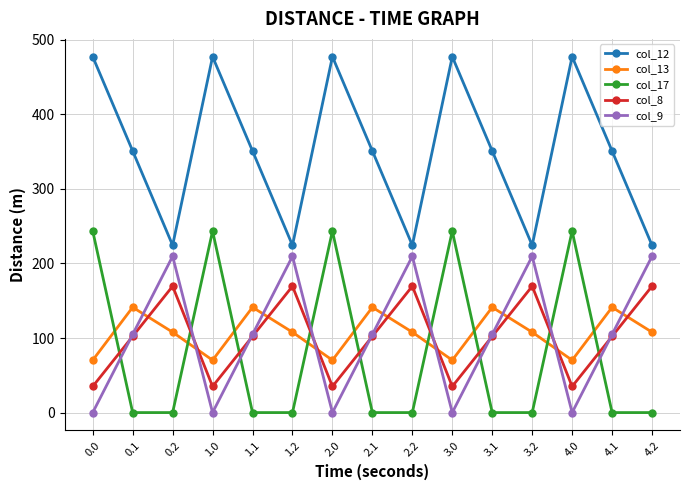

Where is the first local maximum for col_13?

0.1